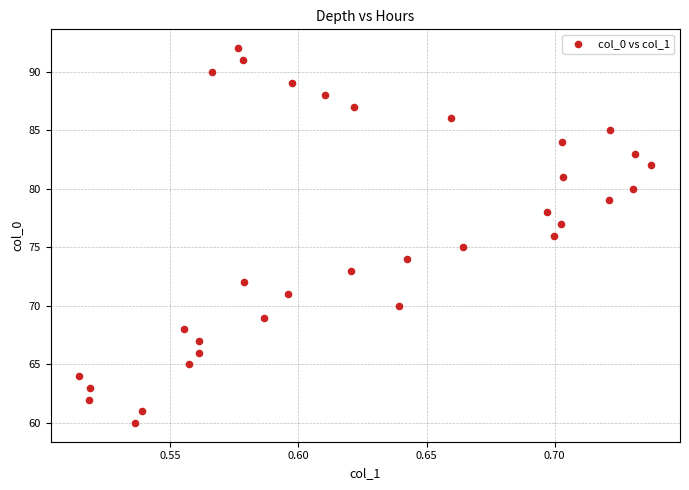

What is the range of Y values (max minus min)?

32